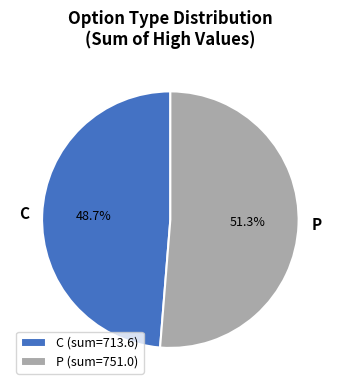

What percentage is NOT represented by C?

51.4%